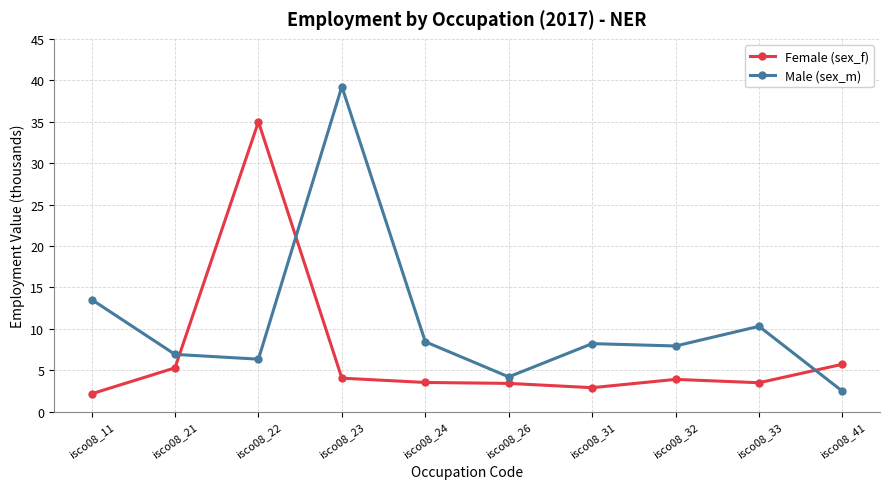

At which category does Female (sex_f) reach its first local peak?

isco08_22